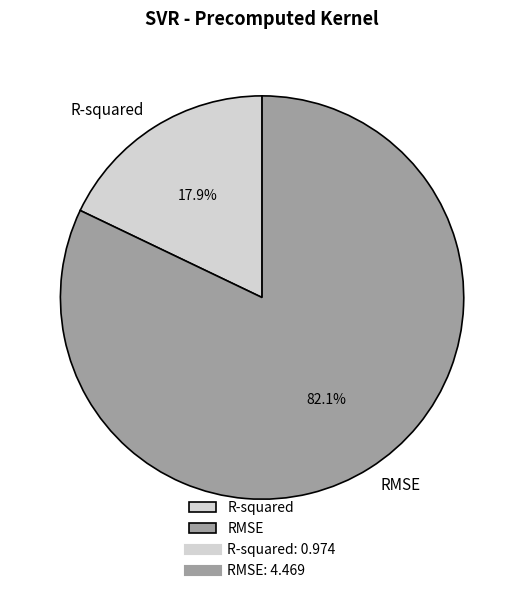

How many slices are in this pie chart?

2